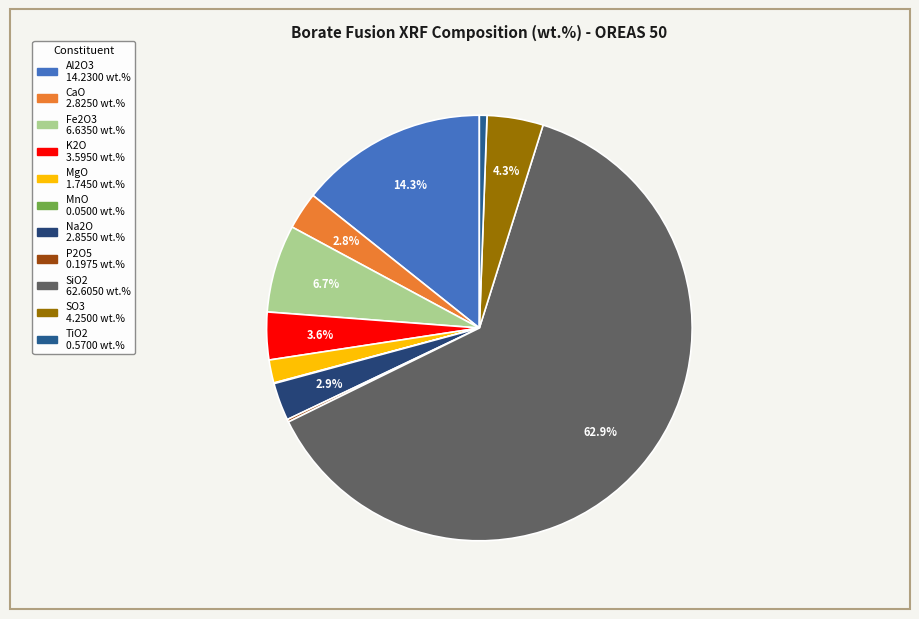

What is the largest slice in the pie chart?

SiO2